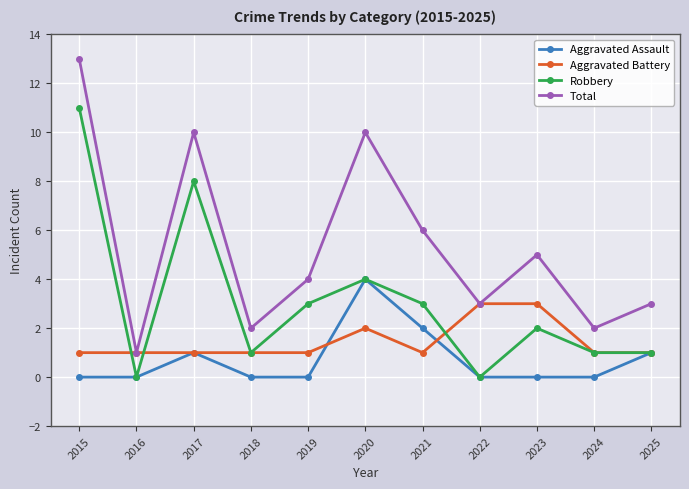

What is the difference between the highest and lowest values at 2025?

2